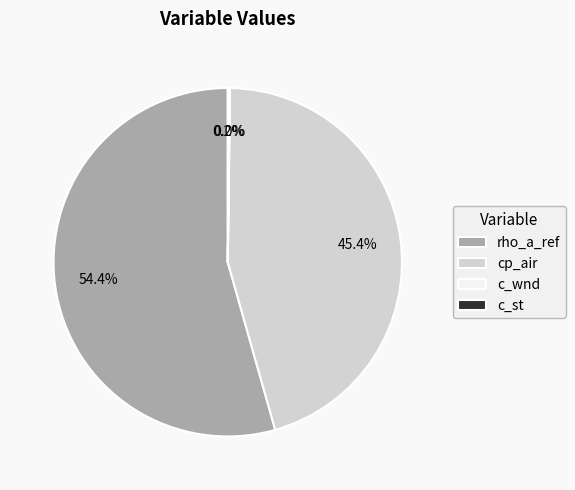

Does any single category account for the majority?

Yes